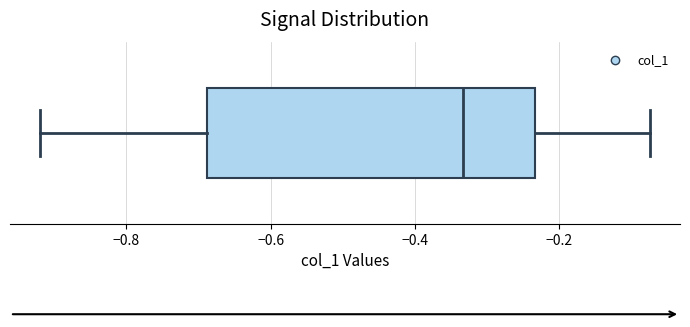

Where does the left whisker of the box end on the x-axis? The values are not printed on the chart, so give them approximately, as read against the axis.

-0.92